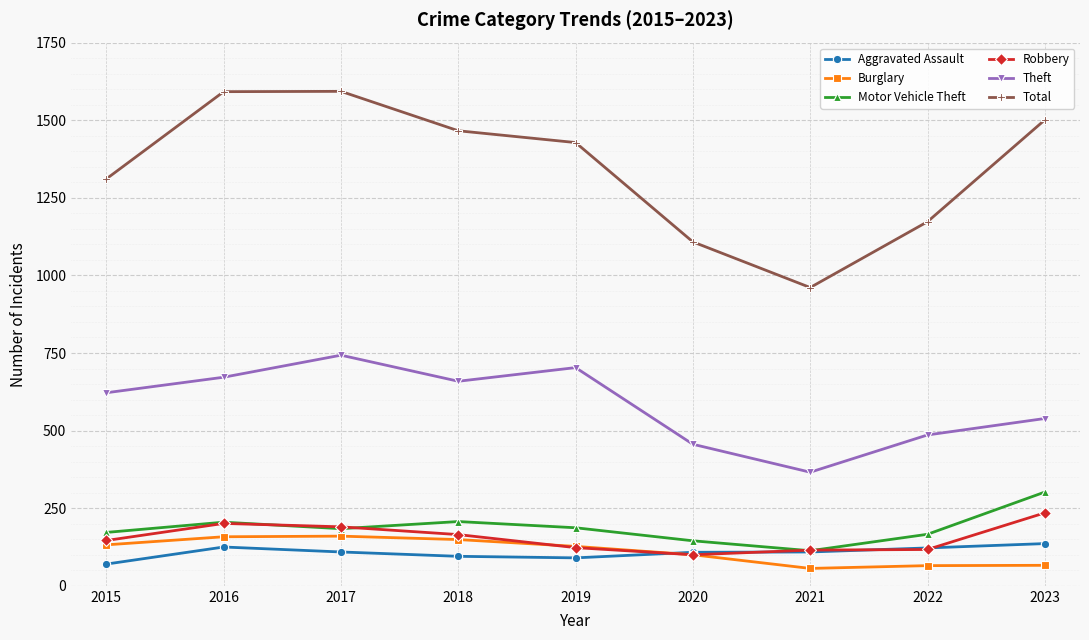

True or false: Total and Burglary intersect in this chart.

False